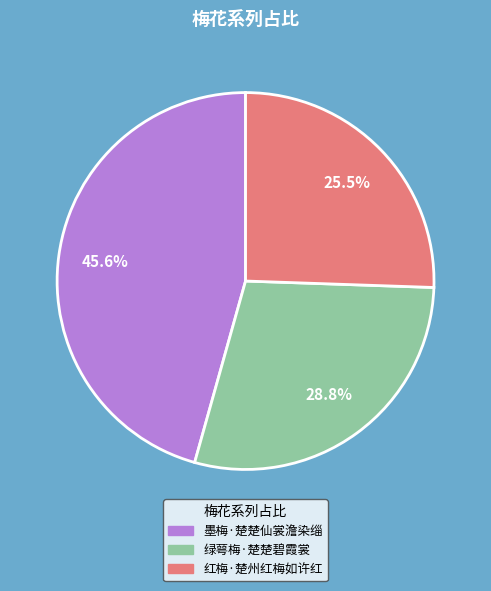

Which has a higher value, 红梅·楚州红梅如许红 or 绿萼梅·楚楚碧霞裳?

绿萼梅·楚楚碧霞裳